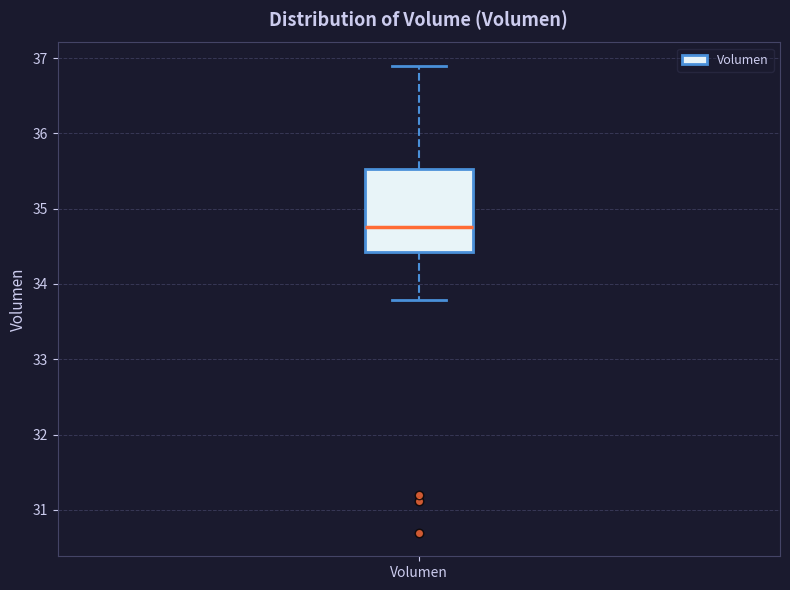

Read this box plot against the y-axis: the position of the median line, the range covered by the box, and the ends of both whiskers. The values are not printed on the chart, so give them approximately, as read against the axis.

median 34.8, box 34.4 to 35.5, whiskers 33.8 to 36.9